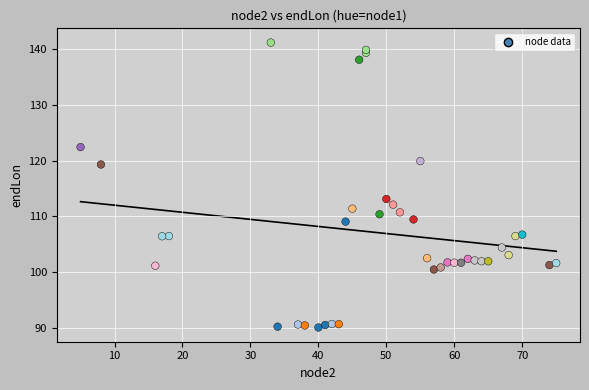

What Y value in the scatter plot is closest to 115?

113.1